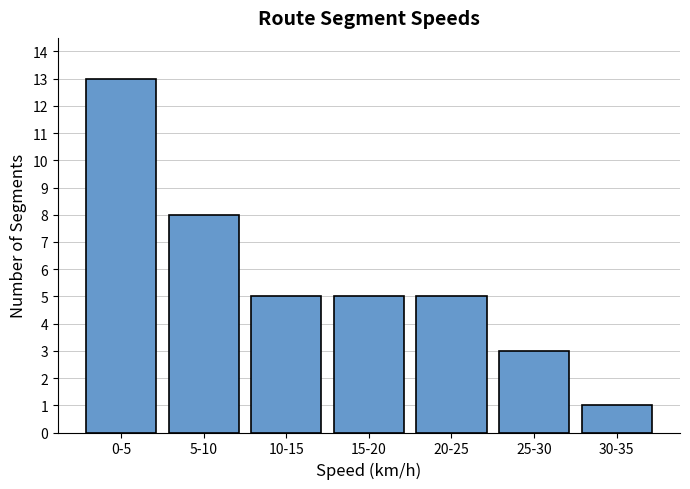

Reading left to right, transcribe all the data shown in this chart.

0-5=13	5-10=8	10-15=5	15-20=5	20-25=5	25-30=3	30-35=1